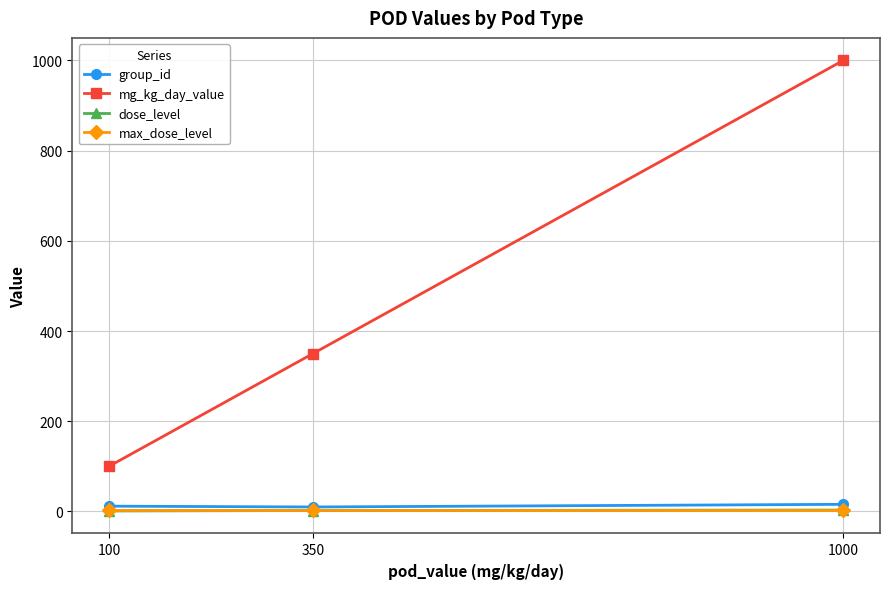

What is the value of the group_id point at the 3rd from the left?

15.7